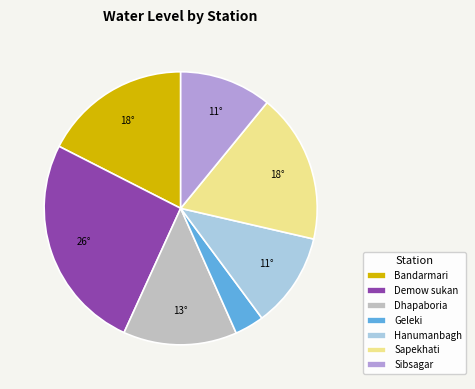

What is the smallest slice in the pie chart?

Geleki